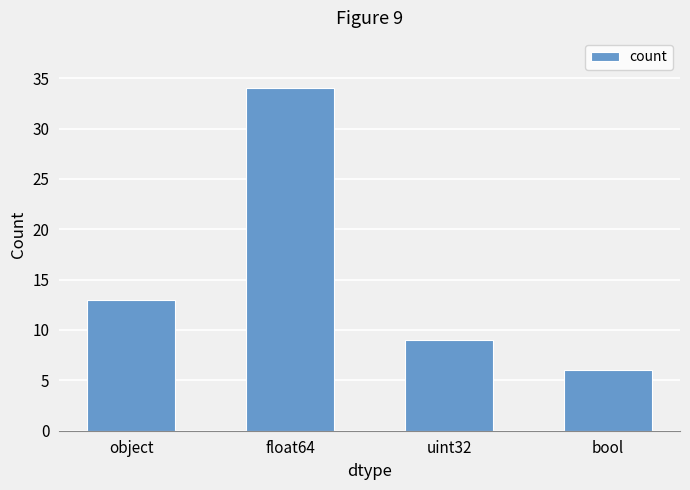

What position from the left is object?

1